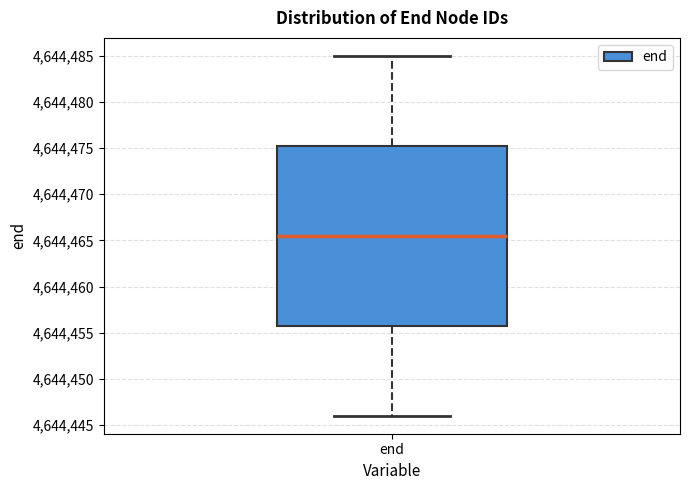

Where does the median line of the box for end sit on the y-axis? The values are not printed on the chart, so give them approximately, as read against the axis.

4644465.5